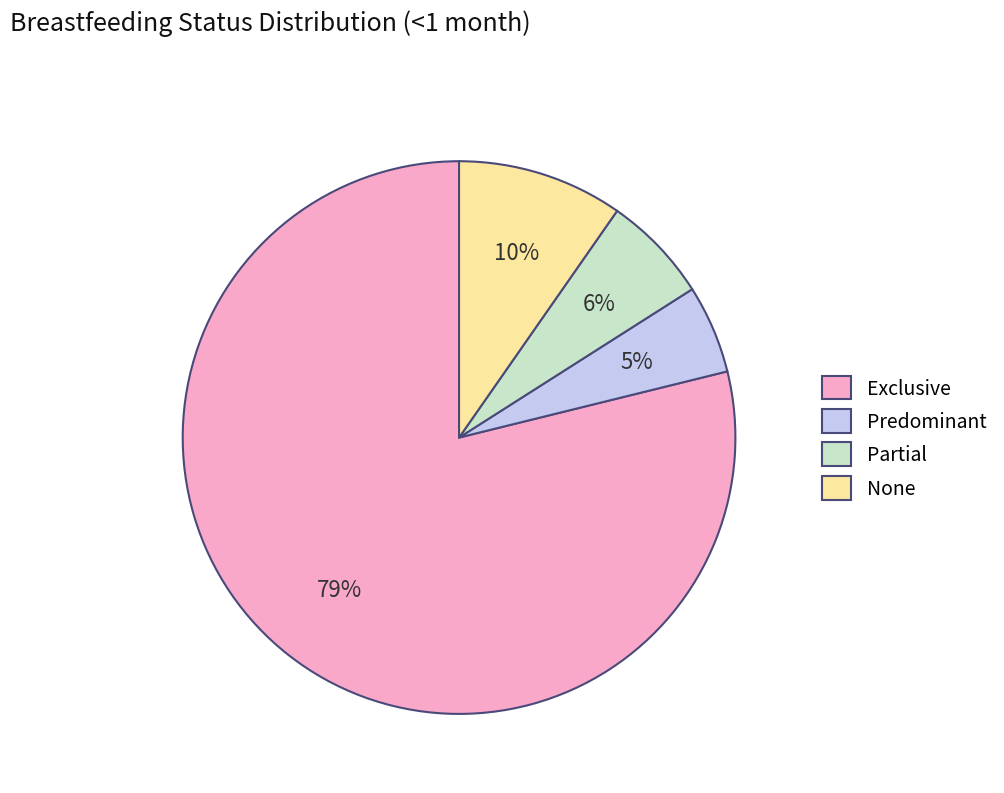

What percentage is the Exclusive slice, to the nearest percent?

79%